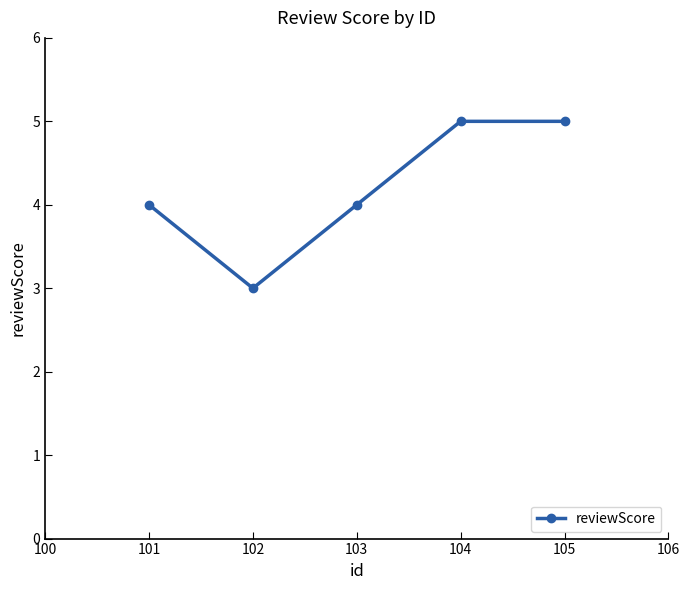

What is the sum of all values?

21